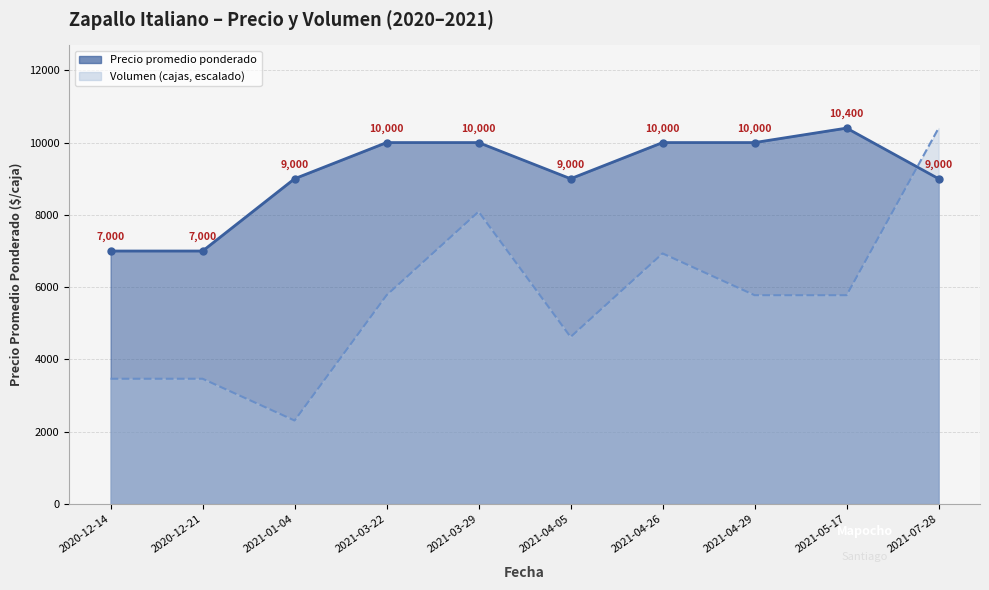

List the series in order of their overall mean, highest first.

Precio promedio ponderado, Volumen